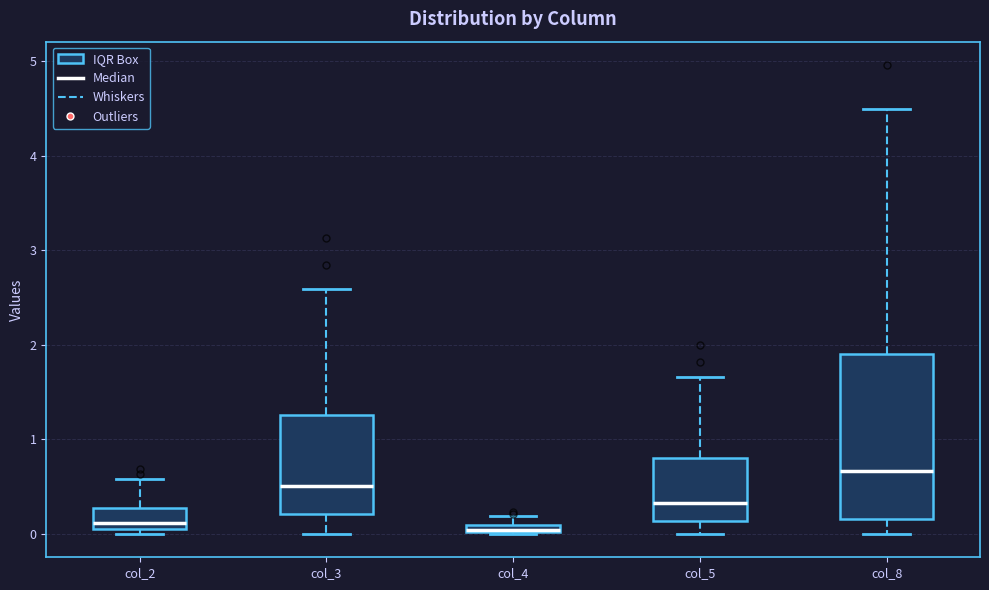

Where does the upper whisker of the box for col_5 end on the y-axis? The values are not printed on the chart, so give them approximately, as read against the axis.

1.7